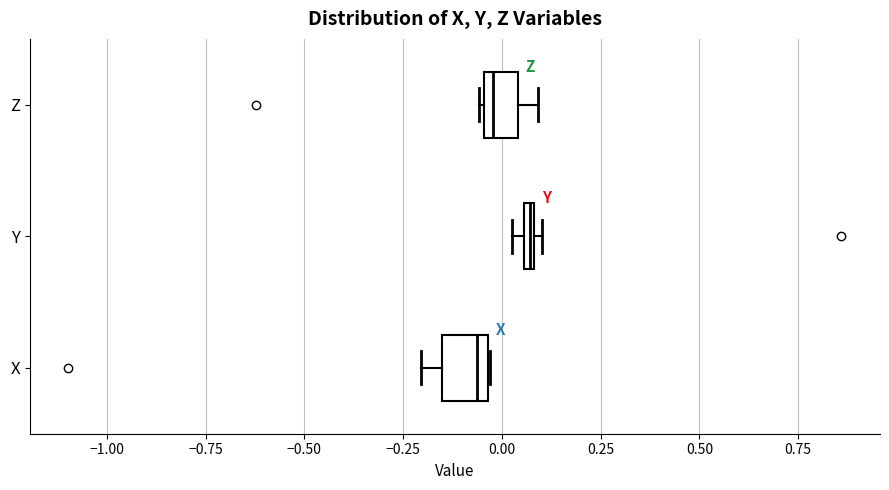

Where is the left edge of the box for Y on the x-axis? The values are not printed on the chart, so give them approximately, as read against the axis.

0.05